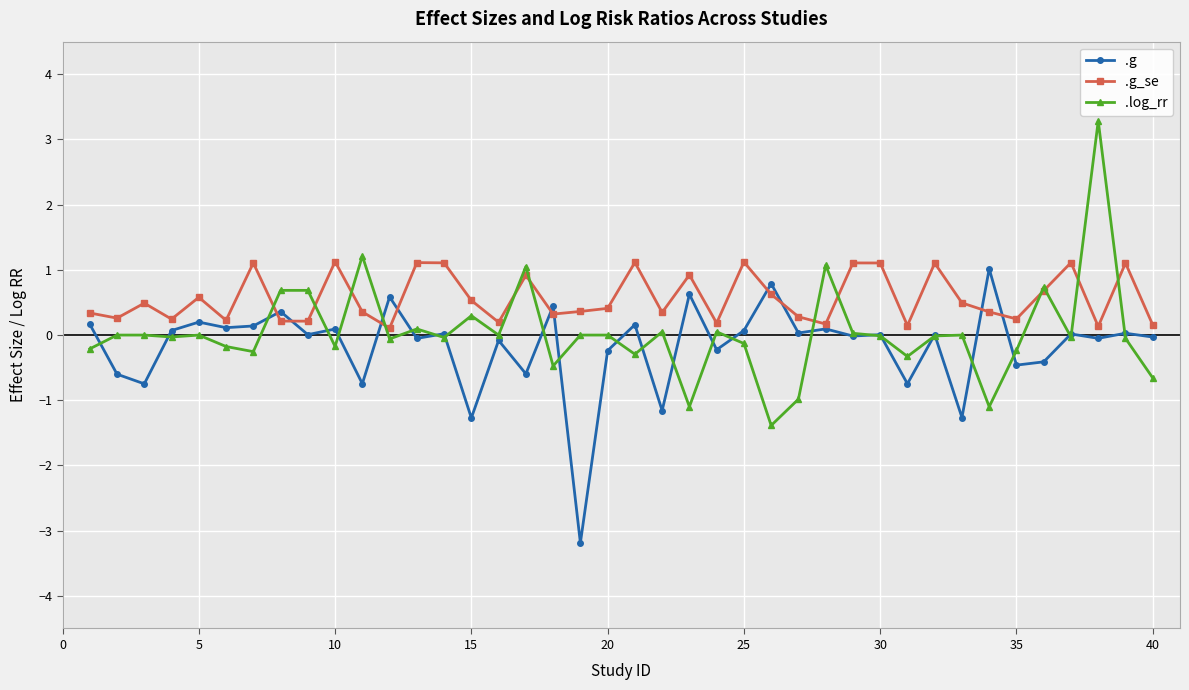

True or false: .g has more than 2 points higher than both neighbors.

True